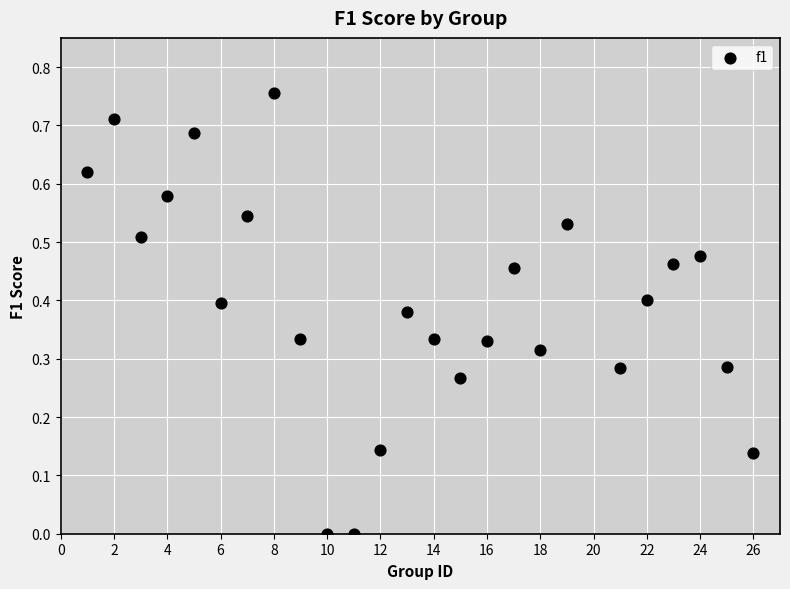

What is the range of X values (max minus min)?

25.0